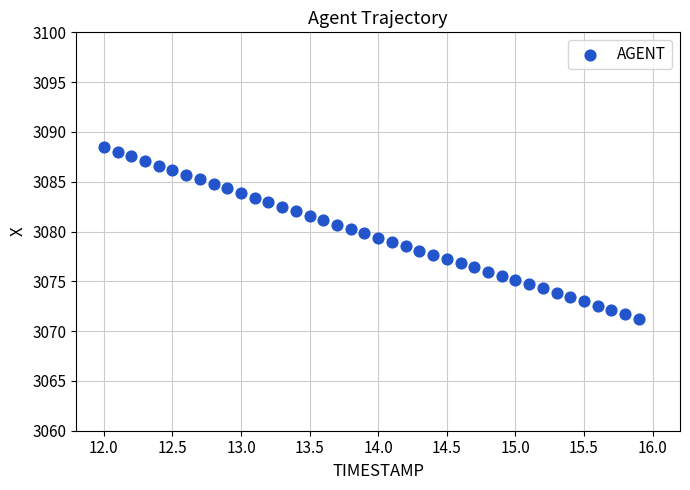

What is the range of Y values (max minus min)?

17.3